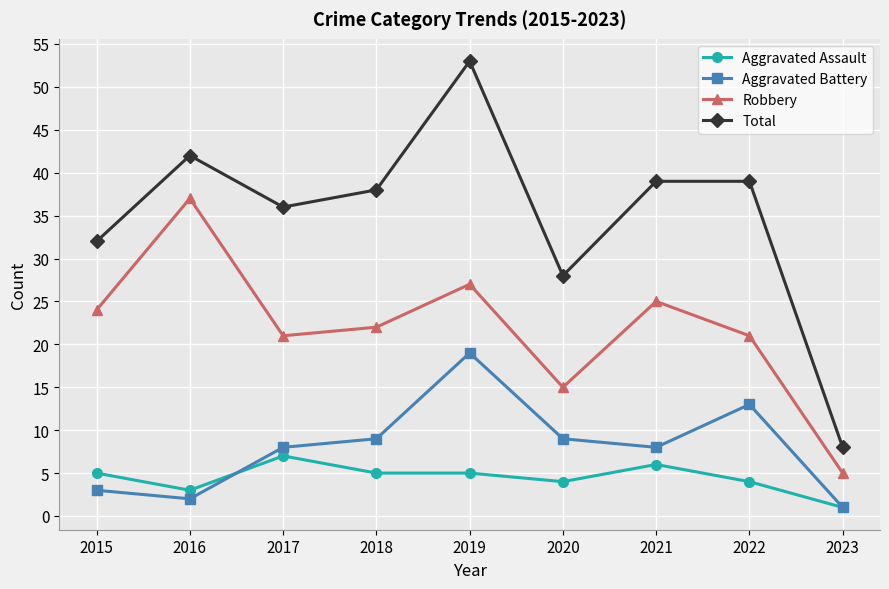

Is it true that Total equals 39 at 2022?

True